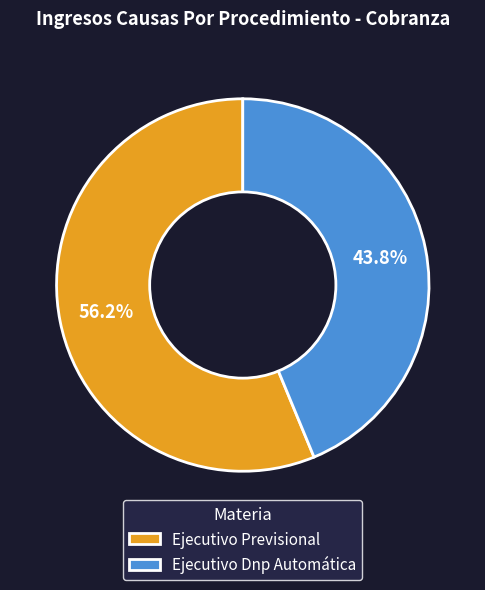

Which category has the smallest portion of the pie?

Ejecutivo Dnp Automática